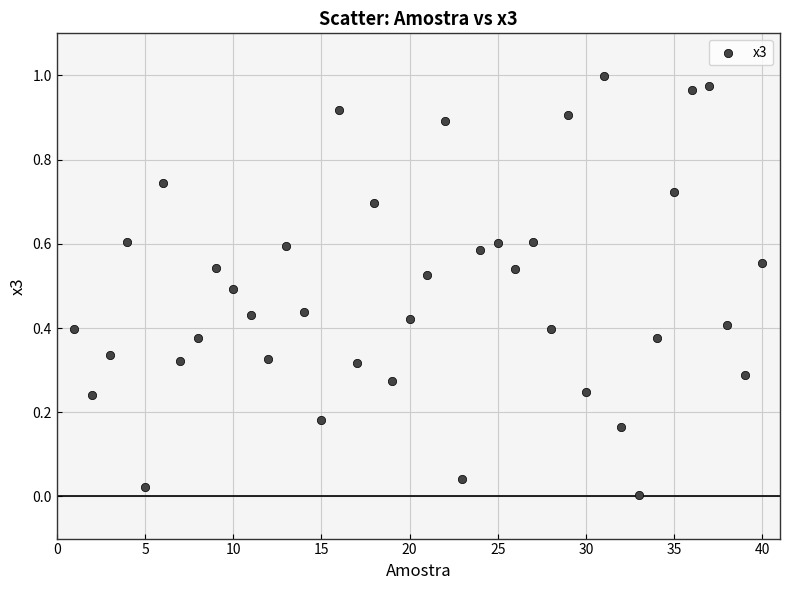

What is the range of X values (max minus min)?

39.0